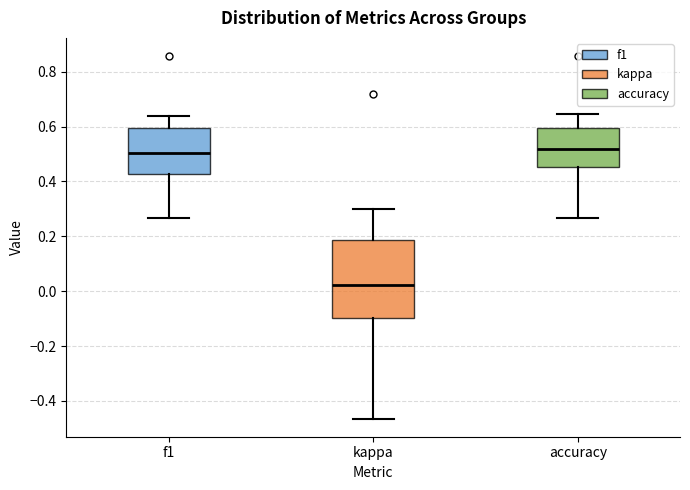

Reading left to right, transcribe this box plot: for each box, give where its median line is, the range the box spans, and where its two whiskers end, as read against the y-axis. The values are not printed on the chart, so give them approximately, as read against the axis.

f1: median 0.50, box 0.42 to 0.60, whiskers 0.26 to 0.64
kappa: median 0.02, box -0.10 to 0.18, whiskers -0.46 to 0.30
accuracy: median 0.52, box 0.46 to 0.60, whiskers 0.26 to 0.64